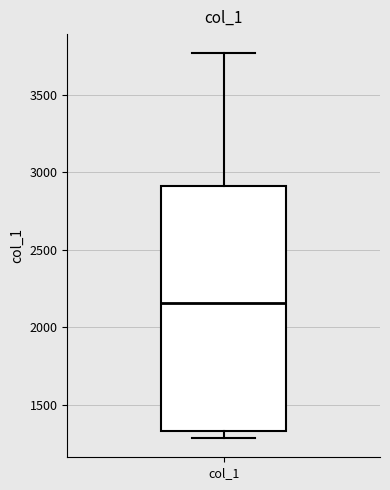

Where is the upper edge of the box for col_1 on the y-axis? The values are not printed on the chart, so give them approximately, as read against the axis.

2900